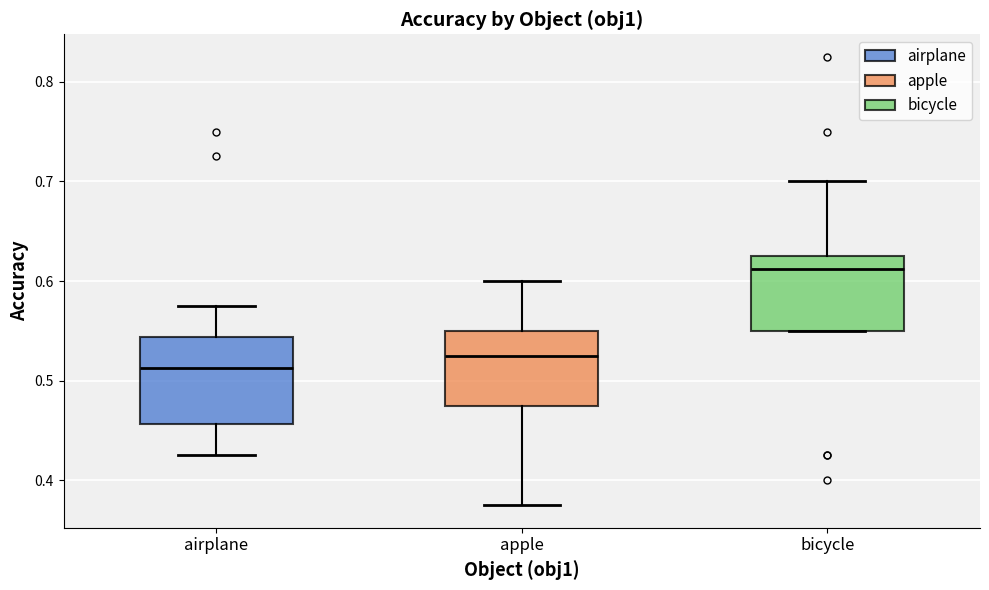

Which box has the lowest median line?

airplane